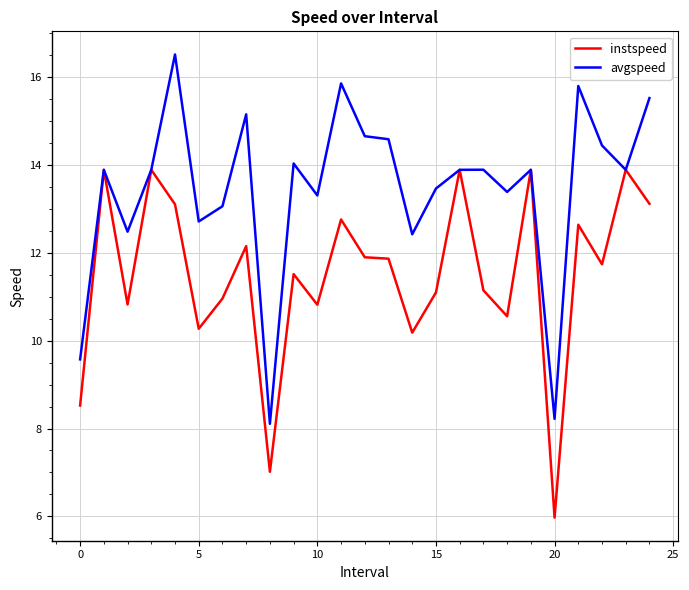

In instspeed, how many points are higher than both neighbors (excluding endpoints)?

9